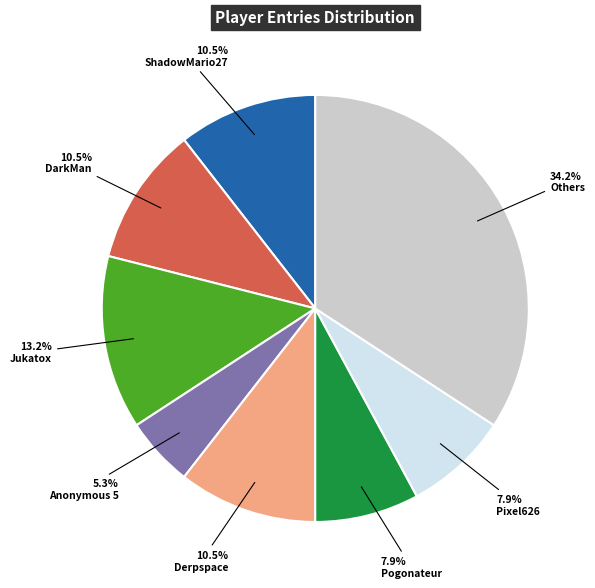

Is there any slice that represents more than half of the pie?

No